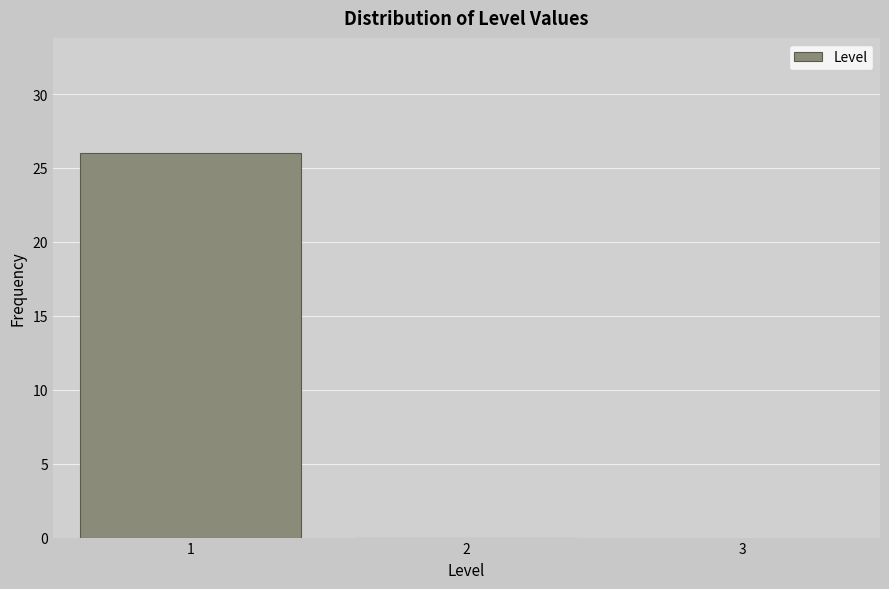

Reading right to left, transcribe all the data shown in this chart.

2=0	1=26